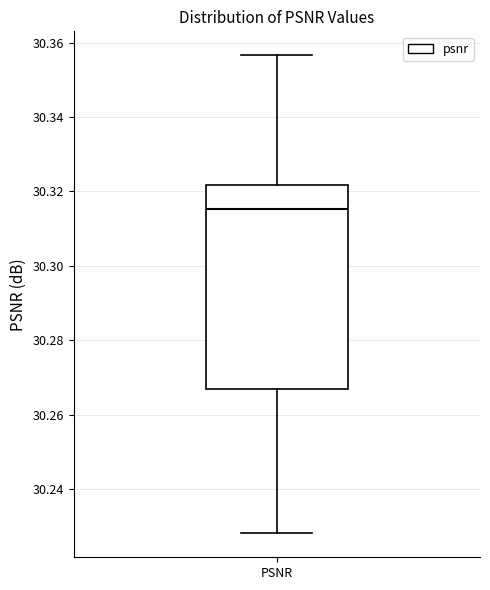

Transcribe this box plot: give where the median line is, the range the box spans, and where the two whiskers end, as read against the y-axis. The values are not printed on the chart, so give them approximately, as read against the axis.

median 30.316, box 30.266 to 30.322, whiskers 30.228 to 30.356